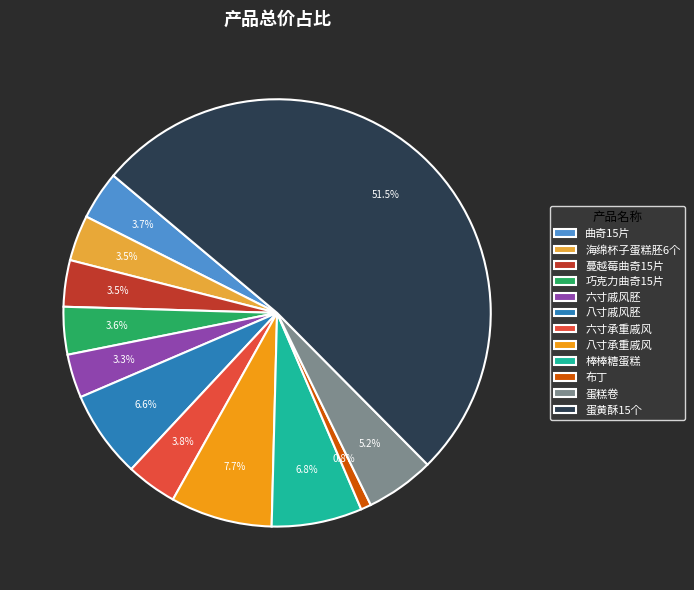

What is the ratio of the value at 布丁 to the value at 巧克力曲奇15片?

0.2